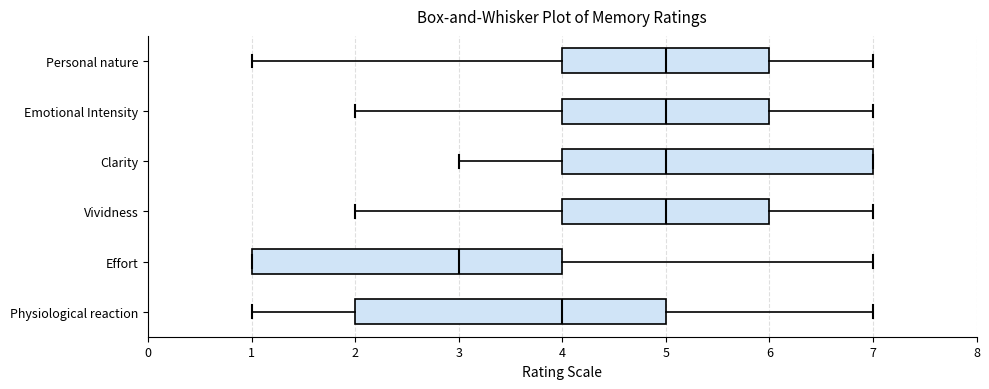

Where does the right whisker of the box for Effort end on the x-axis? The values are not printed on the chart, so give them approximately, as read against the axis.

7